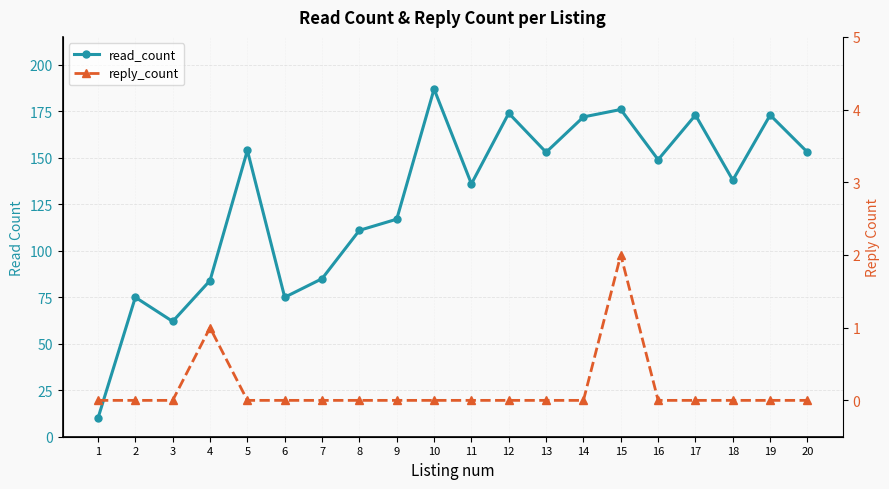

What is the difference between the maximum and minimum values in the reply_count series?

2